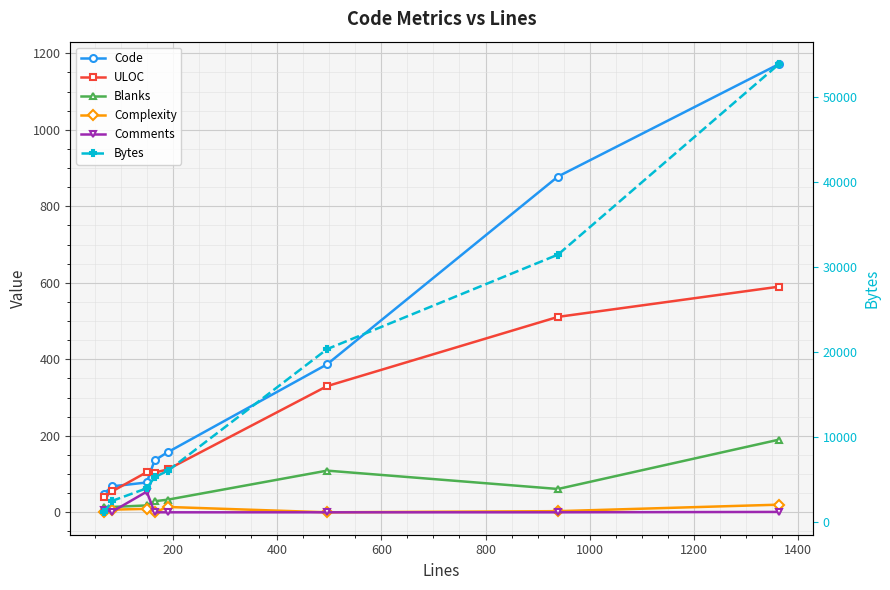

What is the average value of the ULOC series?

231